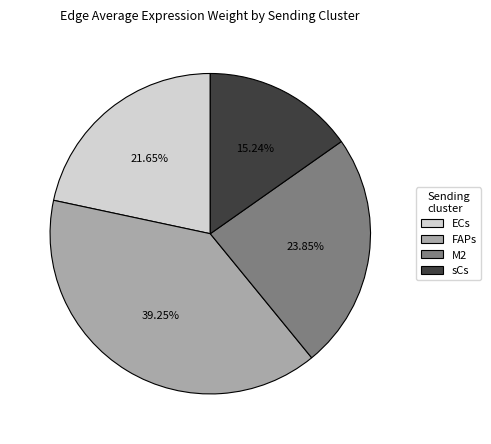

Is there any slice that represents more than half of the pie?

No